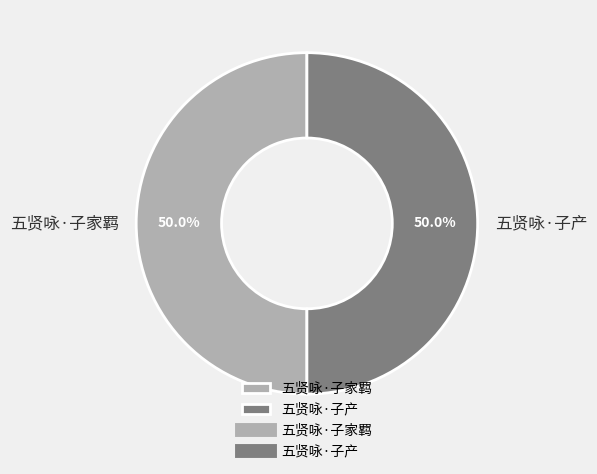

To the nearest percent, what is the average slice percentage?

50%